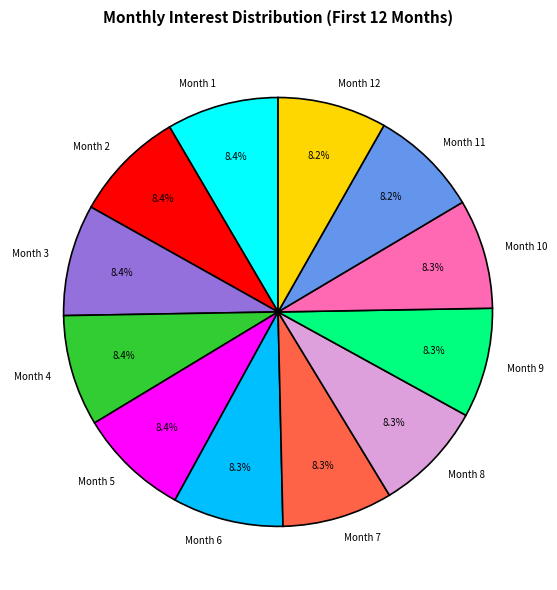

Approximately how many times larger is the value at Month 11 compared to Month 2?

1.0